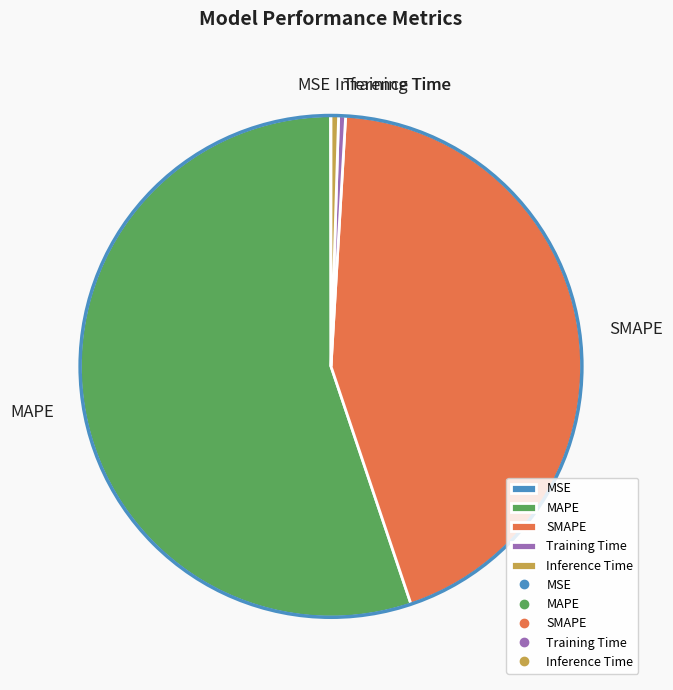

Which category has the biggest portion of the pie?

MAPE